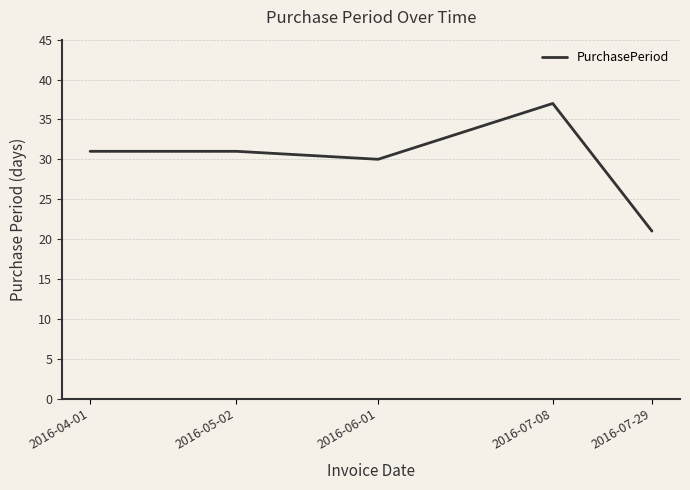

What is the smallest value displayed?

21